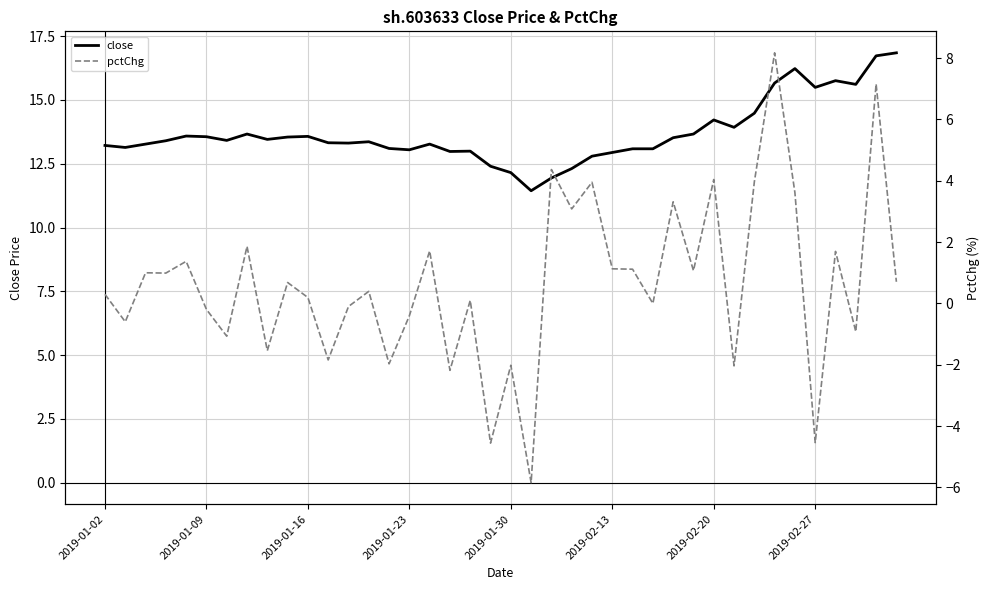

The value of close at 2019-01-02 is 13.2. True or false?

True